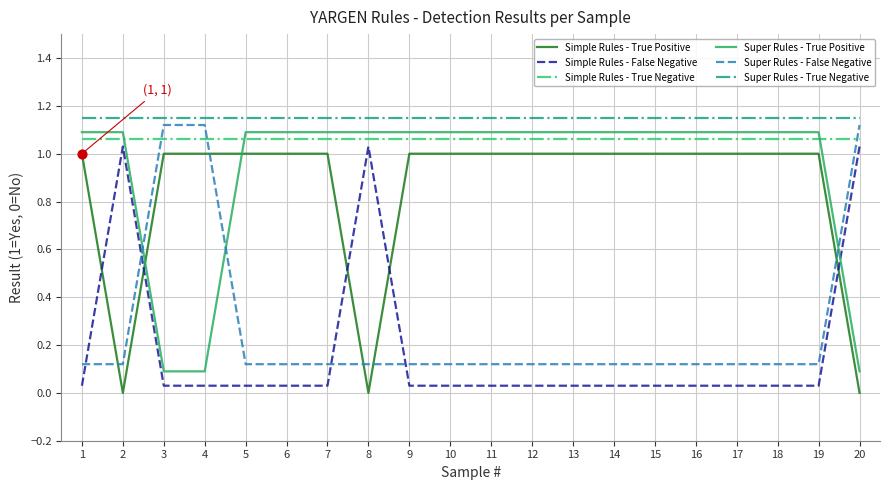

Which series has the largest total across all categories?

Super Rules - True Negative